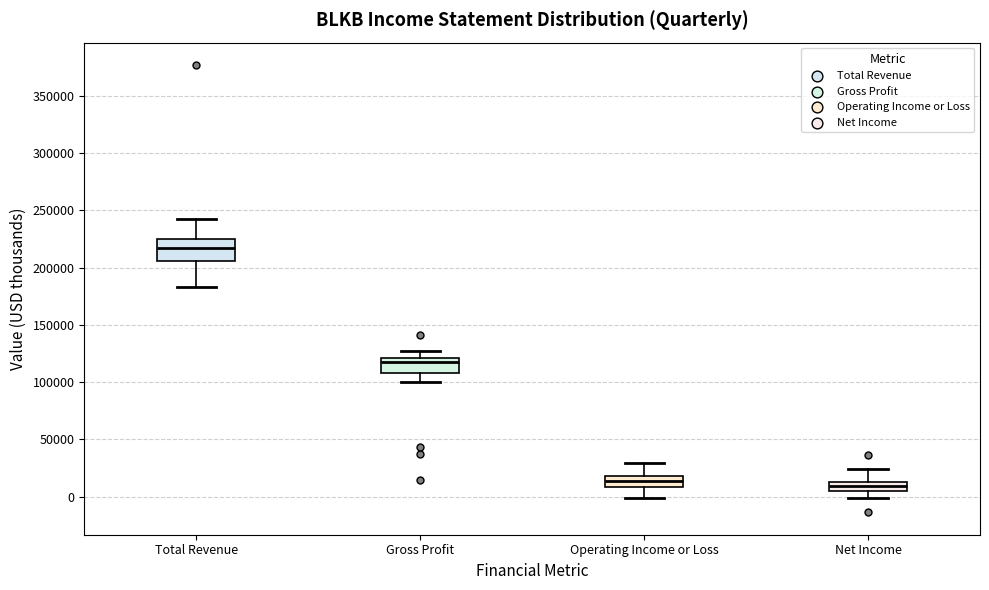

Which box has the highest median line?

Total Revenue